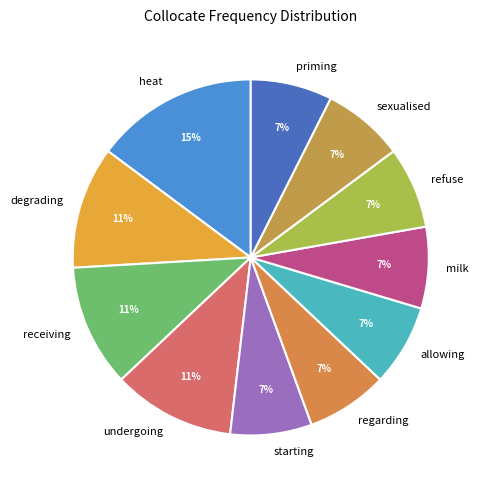

Between heat and refuse, which is larger?

heat